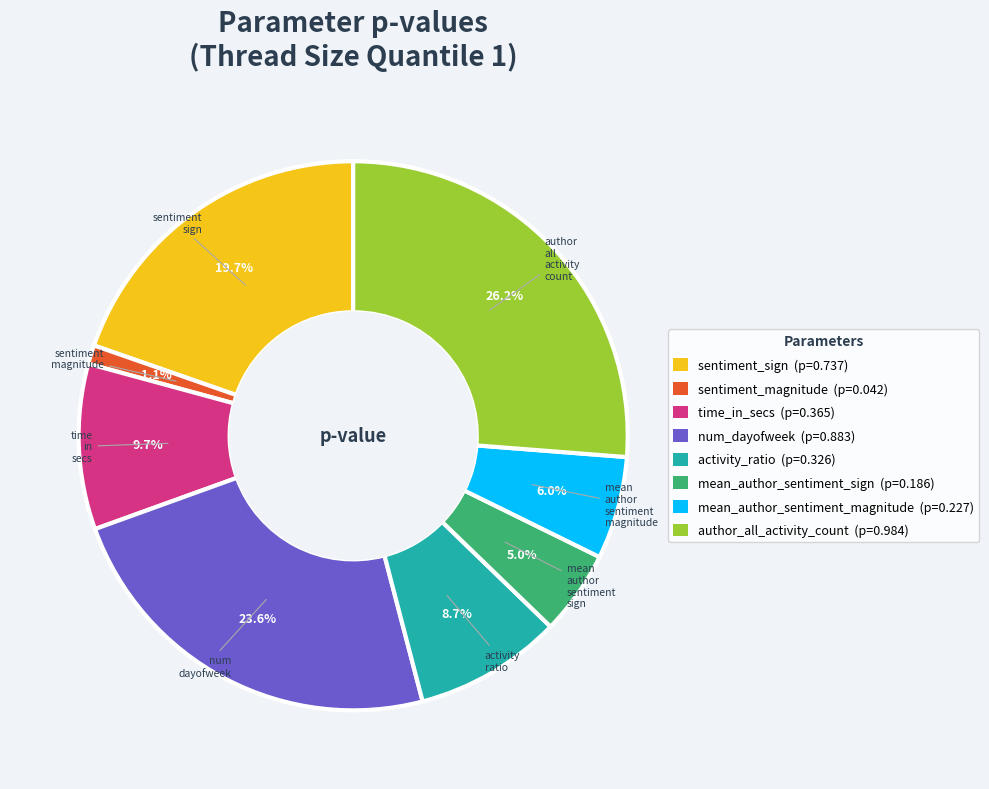

What percentage is the num_dayofweek slice, to the nearest percent?

24%